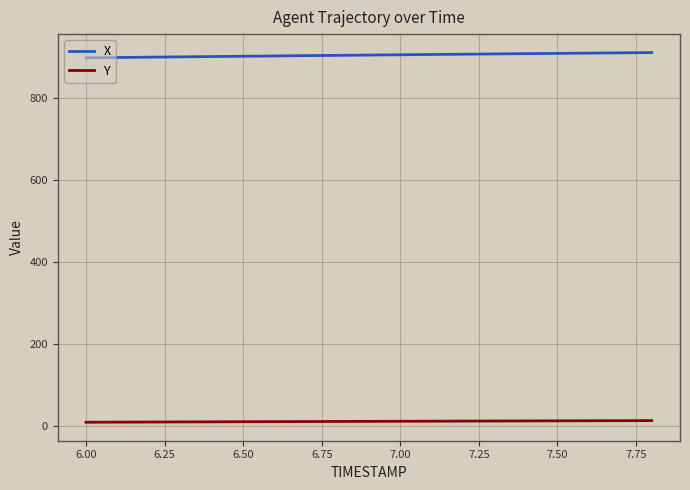

Which series has the largest total across all categories?

X